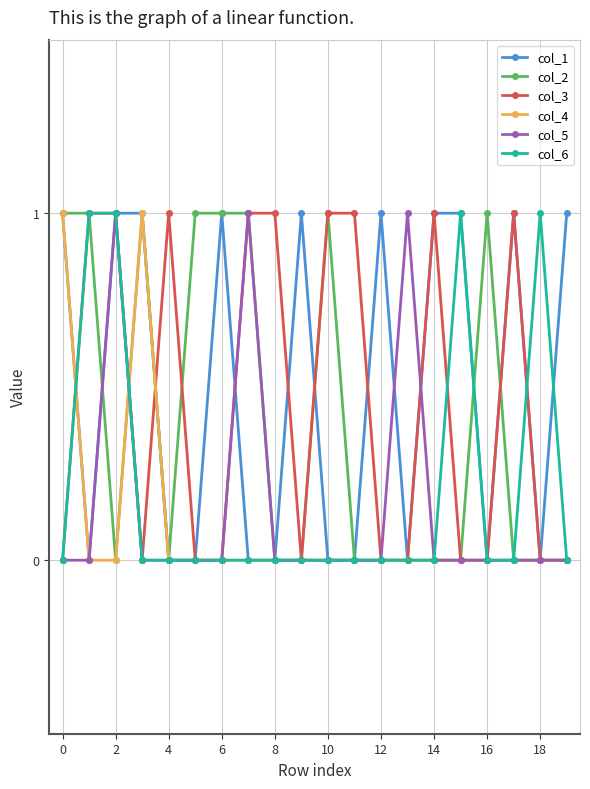

True or false: col_1 has more than 1 points higher than both neighbors.

True